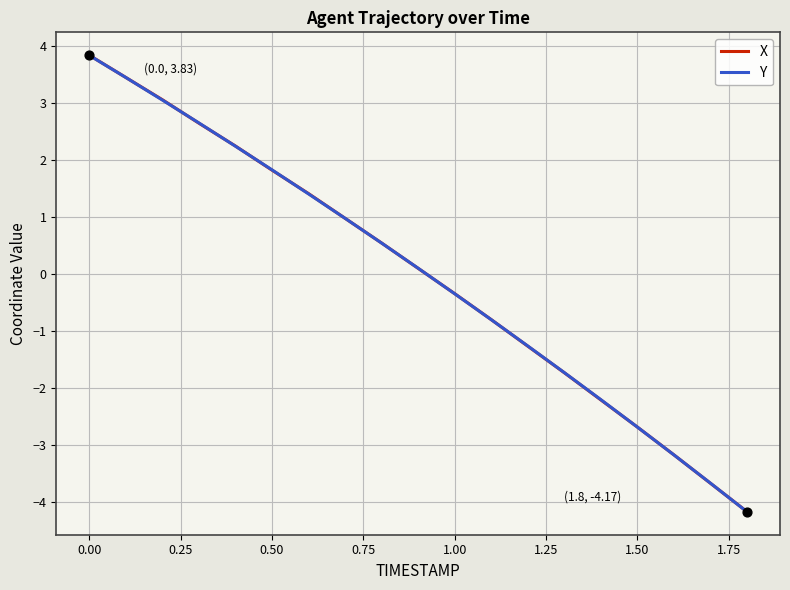

What is the minimum value shown in the chart?

-4.2